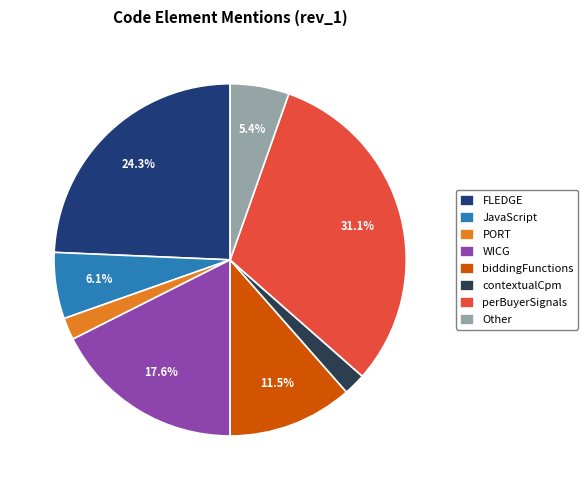

Is contextualCpm the majority of the pie?

No